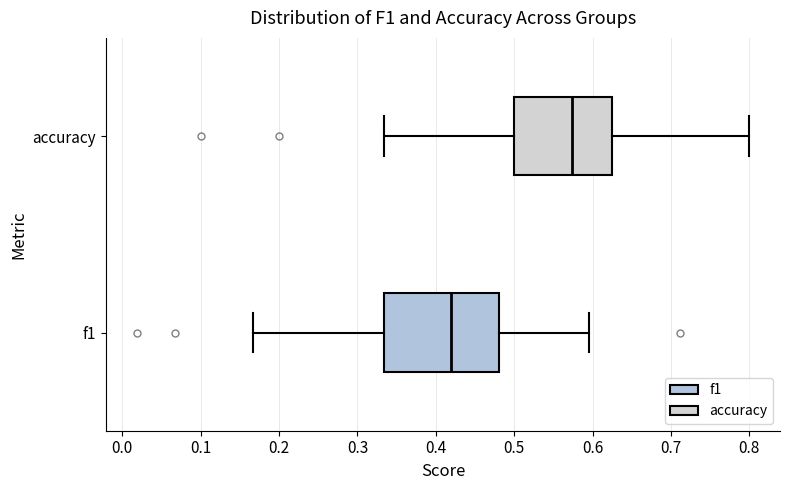

Which box's median line is the furthest to the left?

f1